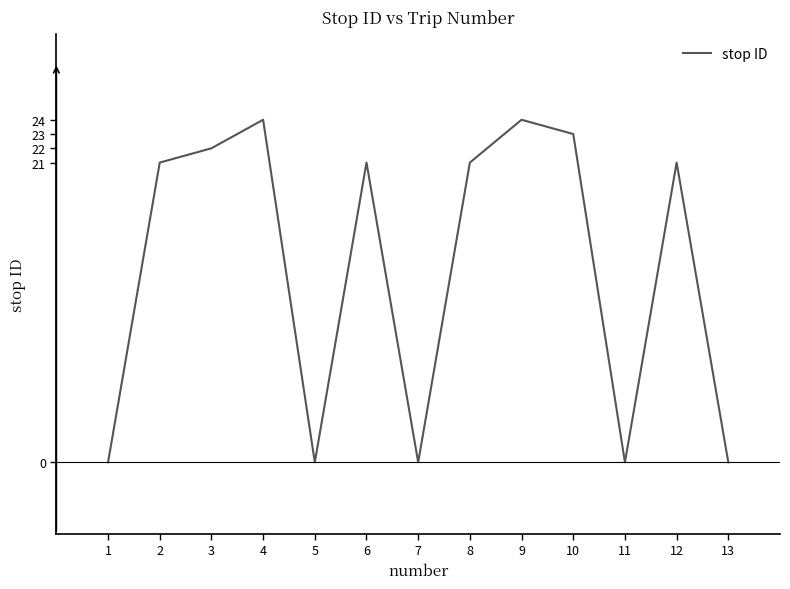

Is it true that the value at 11 is 0?

True